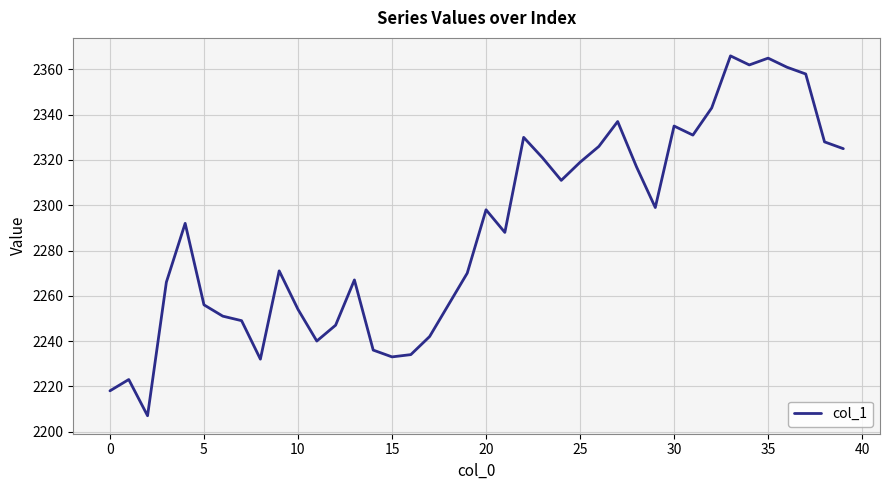

What is the greatest value displayed?

2366